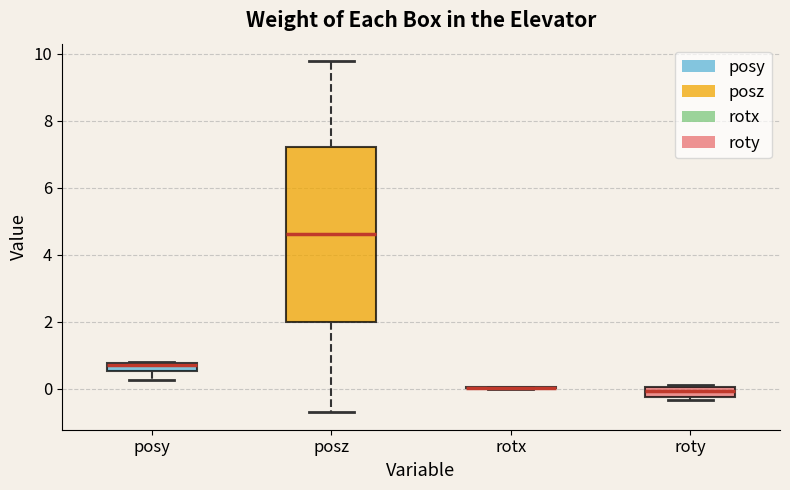

Which box is the tallest, from its lower edge to its upper edge?

posz